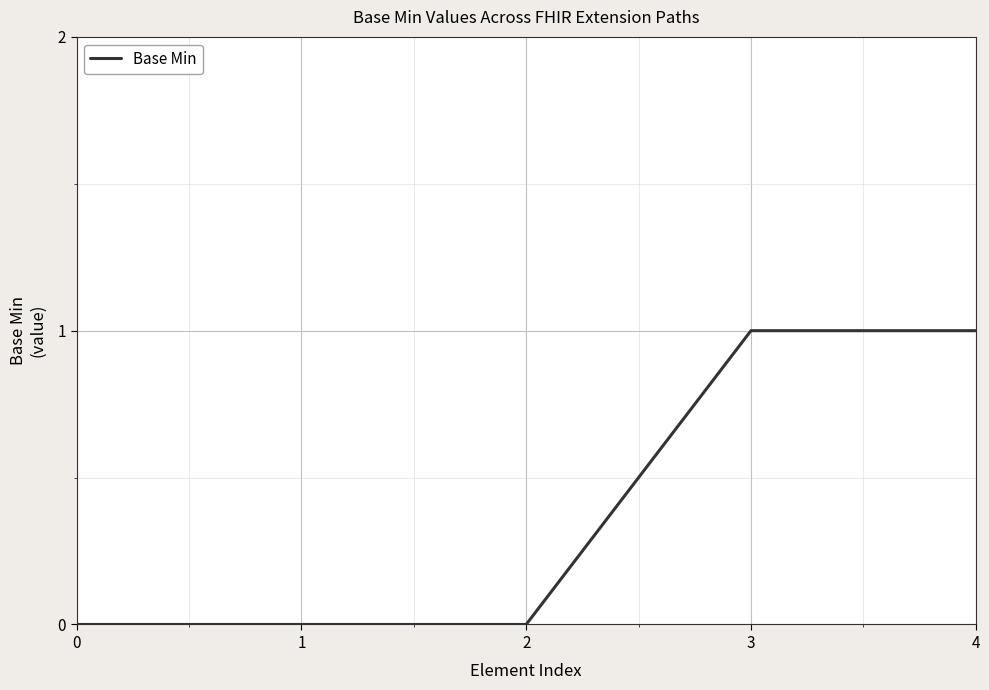

True or false: the data shows 0 at 3.

False